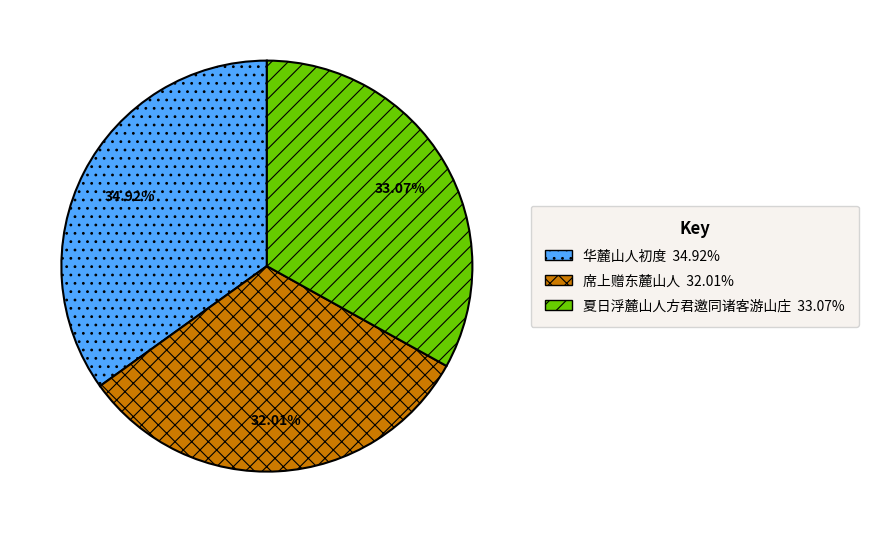

What percentage is the 夏日浮麓山人方君邀同诸客游山庄 slice, to the nearest percent?

33%